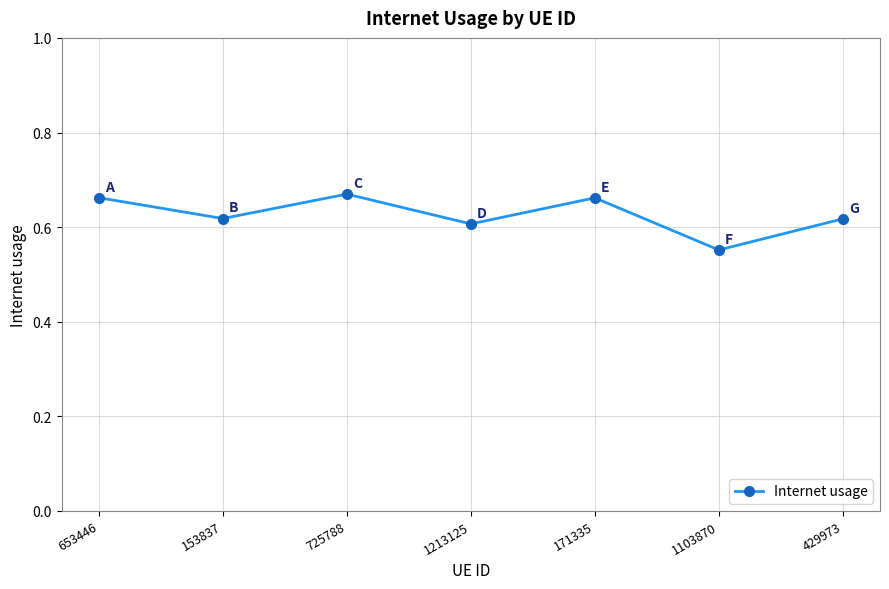

Which has a higher value, 1103870 or 1213125?

1213125